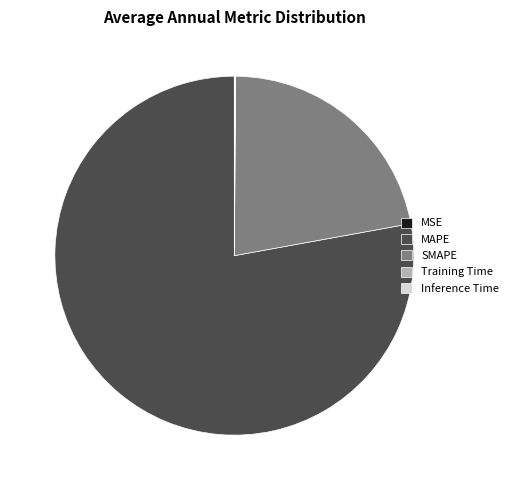

Is there a majority slice in this chart?

Yes